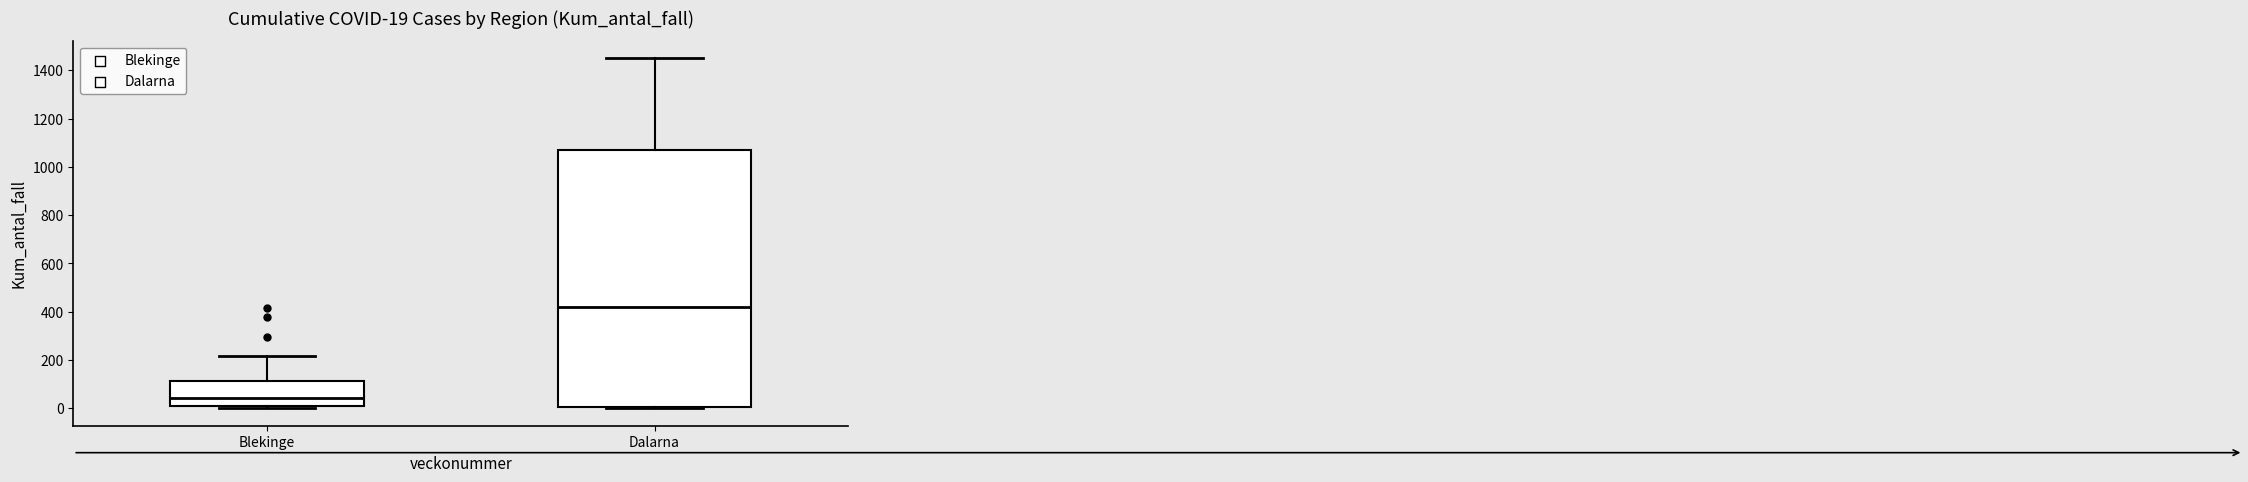

Which box's median line is the highest?

Dalarna